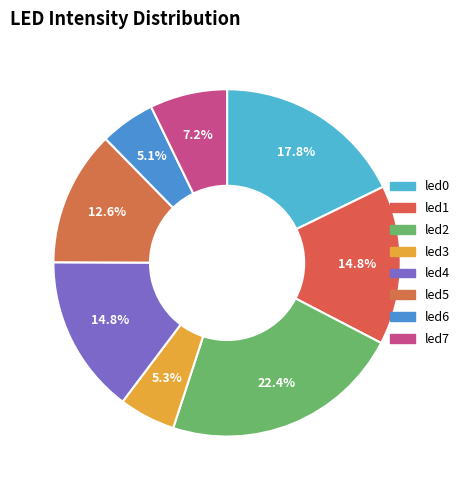

Is it true that led7 is 7% of the pie?

True